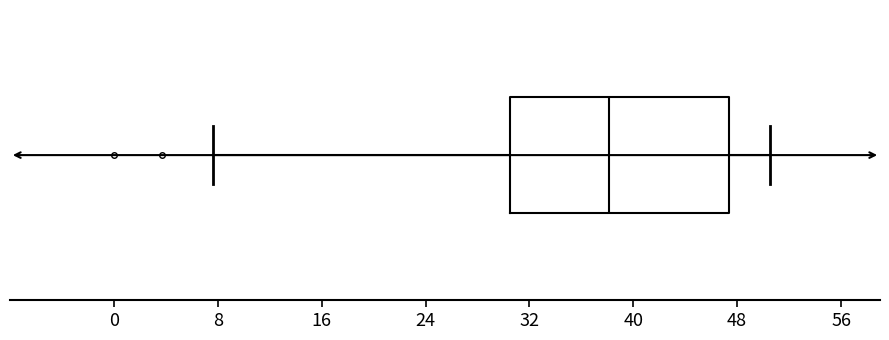

Read this box plot against the x-axis: the position of the median line, the range covered by the box, and the ends of both whiskers. The values are not printed on the chart, so give them approximately, as read against the axis.

median 38, box 30 to 47, whiskers 8 to 51